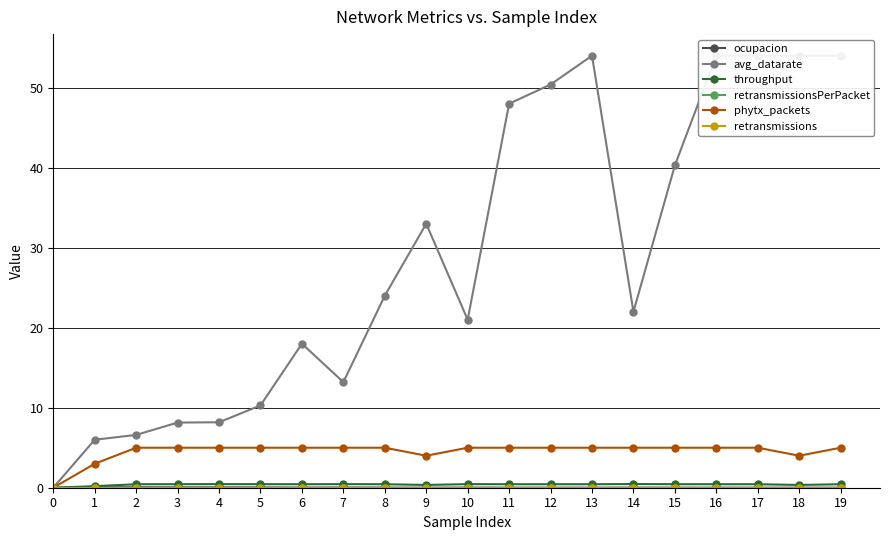

Reading left to right, extract all data points from this chart.

ocupacion: 0.0	0.1	0.1	0.1	0.1	0.0	0.0	0.0	0.0	0.0	0.0	0.0	0.0	0.0	0.0	0.0	0.0	0.0	0.0	0.0
avg_datarate: 0.0	6.0	6.6	8.1	8.2	10.3	18.0	13.2	24.0	33.0	21.0	48.0	50.4	54.0	22.0	40.3	54.0	54.0	54.0	54.0
throughput: 0.0	0.2	0.4	0.4	0.4	0.4	0.4	0.4	0.4	0.3	0.4	0.4	0.4	0.4	0.5	0.4	0.4	0.4	0.3	0.4
retransmissionsPerPacket: 0.0	0.0	0.0	0.0	0.0	0.0	0.0	0.0	0.0	0.0	0.0	0.0	0.0	0.0	0.0	0.0	0.0	0.0	0.0	0.0
phytx_packets: 0.0	3.0	5.0	5.0	5.0	5.0	5.0	5.0	5.0	4.0	5.0	5.0	5.0	5.0	5.0	5.0	5.0	5.0	4.0	5.0
retransmissions: 0.0	0.0	0.0	0.0	0.0	0.0	0.0	0.0	0.0	0.0	0.0	0.0	0.0	0.0	0.0	0.0	0.0	0.0	0.0	0.0